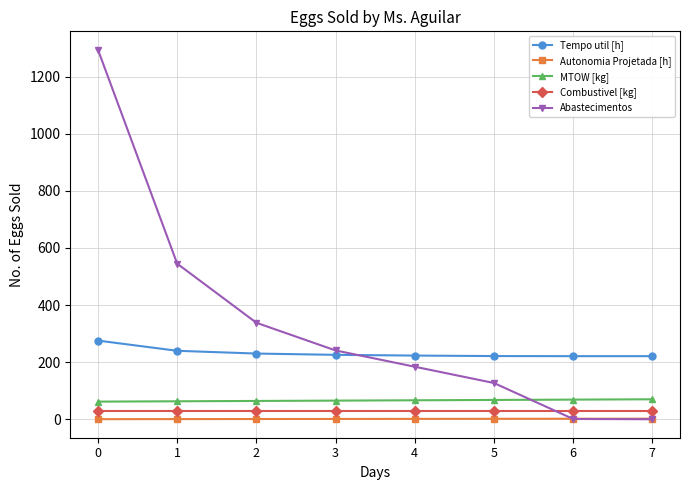

What is the difference between the Tempo util [h] values at 1 and 5?

18.5